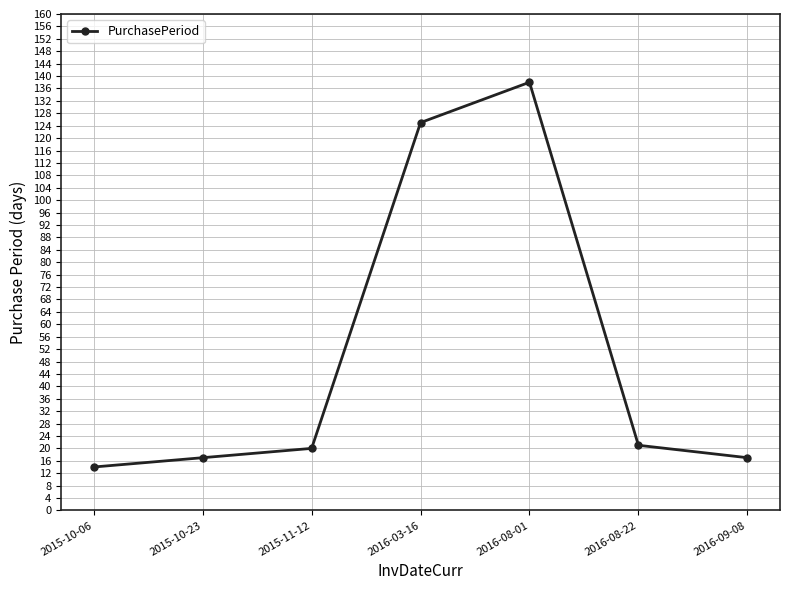

What is the ratio of the value at 2016-09-08 to the value at 2015-10-06?

1.2